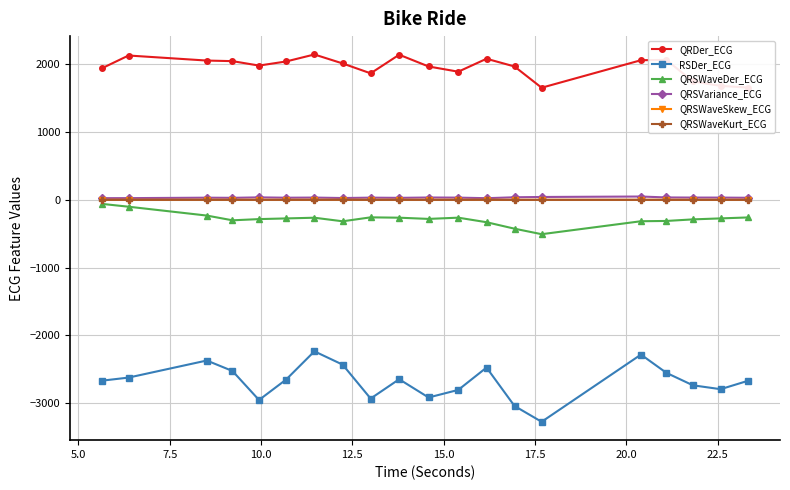

What is the highest value of the QRSWaveSkew_ECG series?

1.4